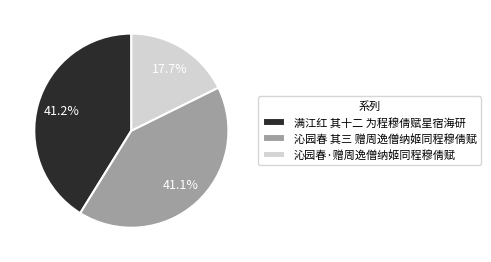

What is the total percentage of 满江红 其十二 为程穆倩赋星宿海研 and 沁园春·赠周逸僧纳姬同程穆倩赋?

58.9%